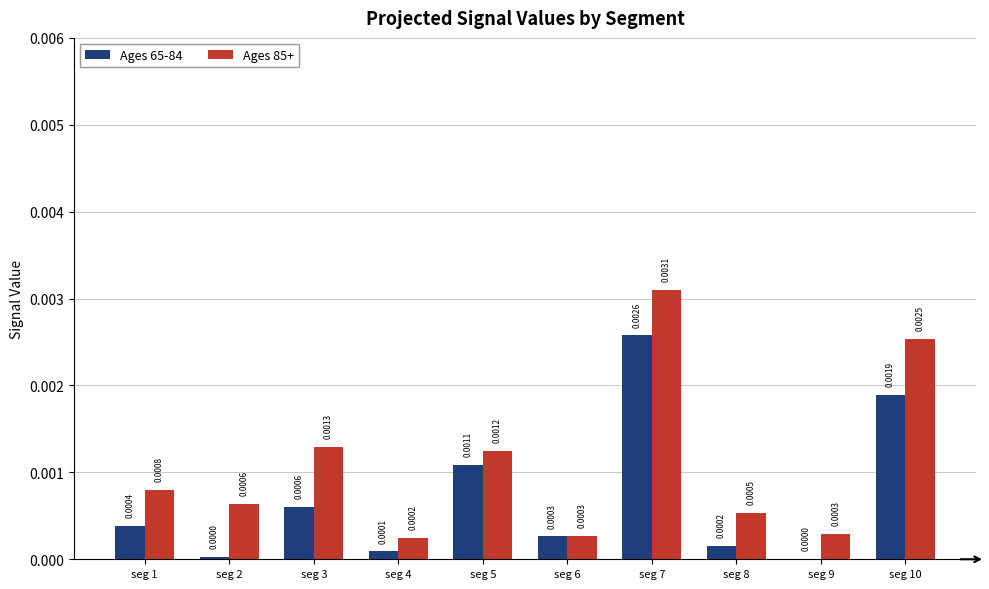

Between seg 3 and seg 4, which series saw the biggest shift?

Ages 85+